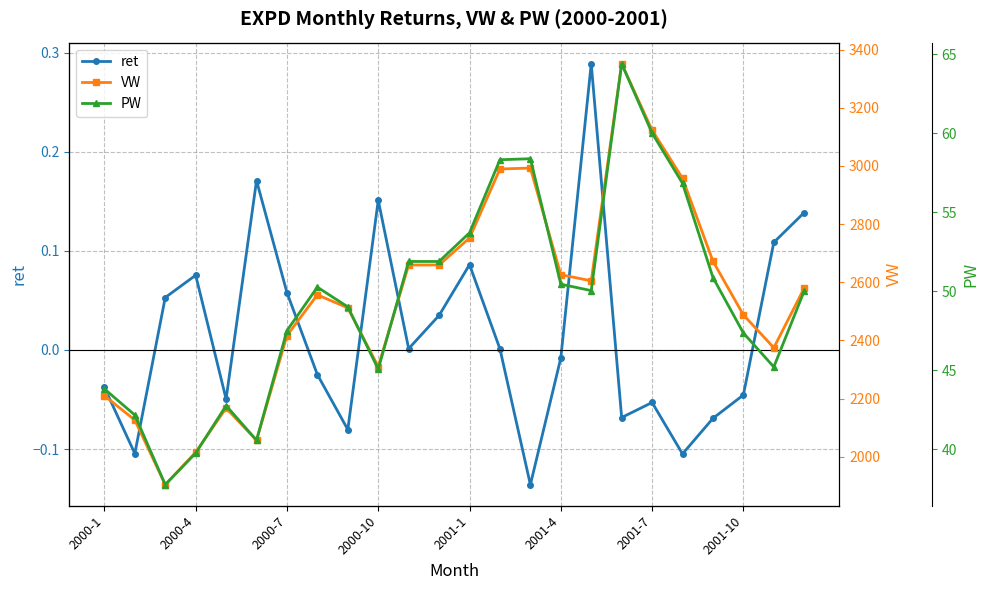

Where is the first local maximum for ret?

2000-4